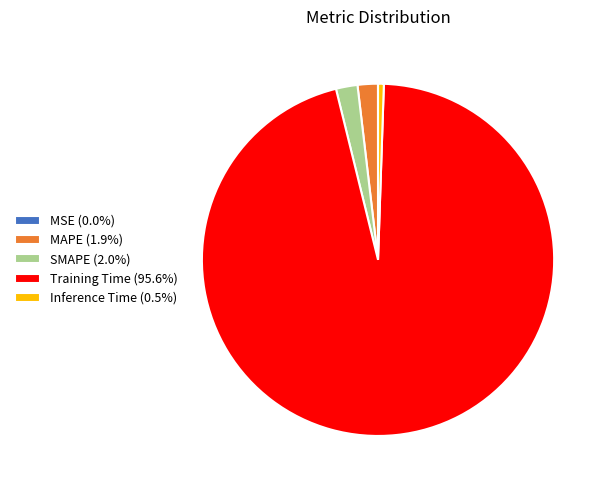

Does any single category account for the majority?

Yes